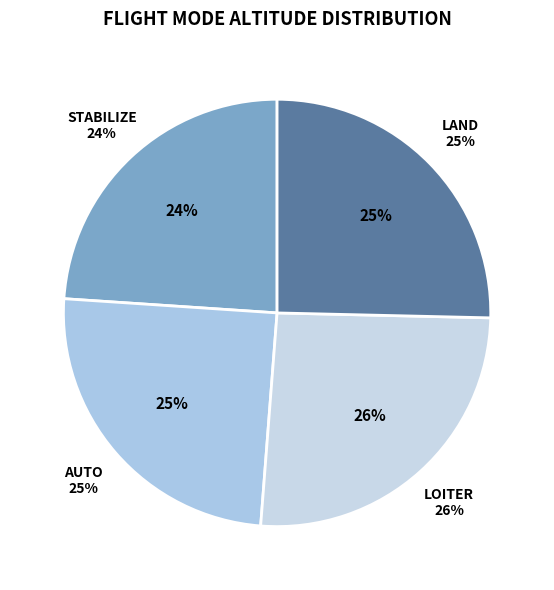

True or false: STABILIZE accounts for 24% of the total.

True